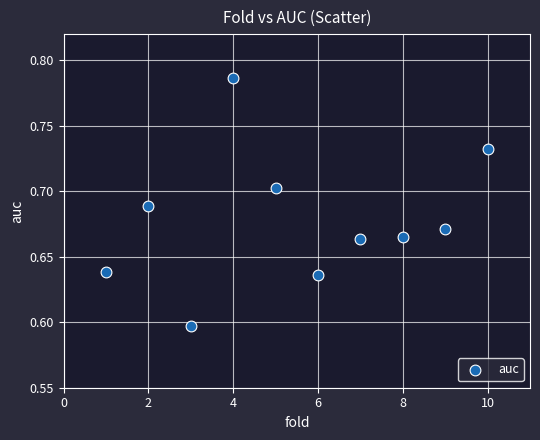

What is the average X value?

5.5